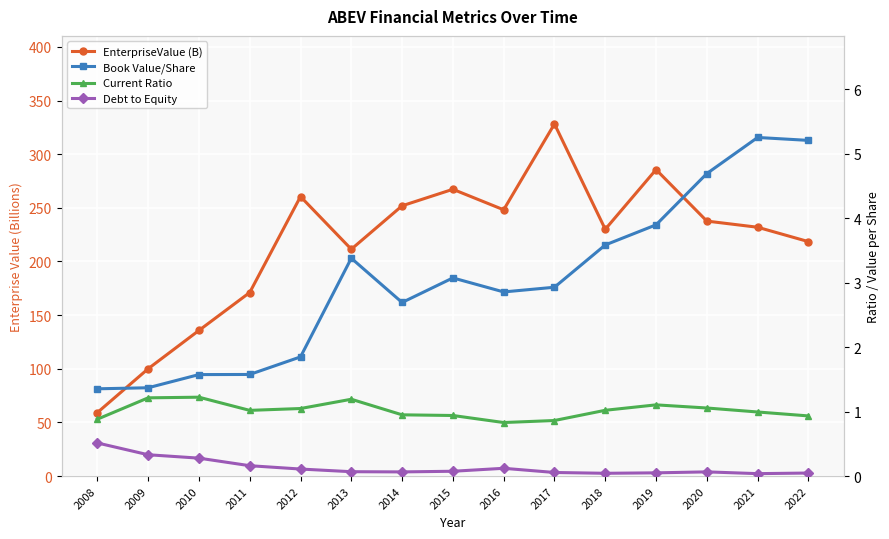

Between 2016 and 2009, which is larger?

2016